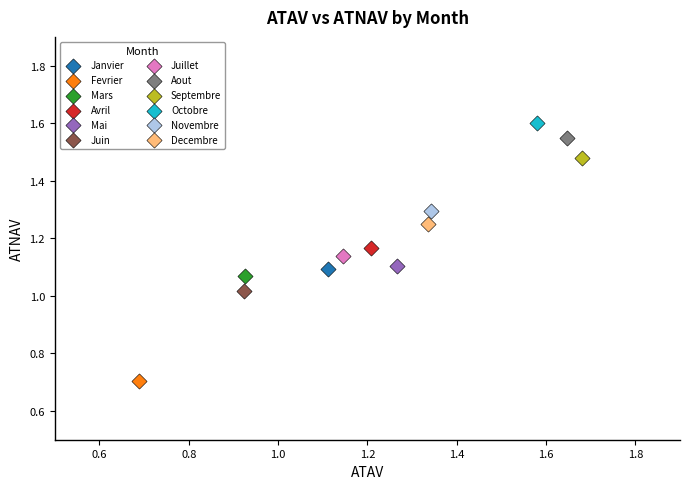

Which series contains the highest Y value?

Octobre